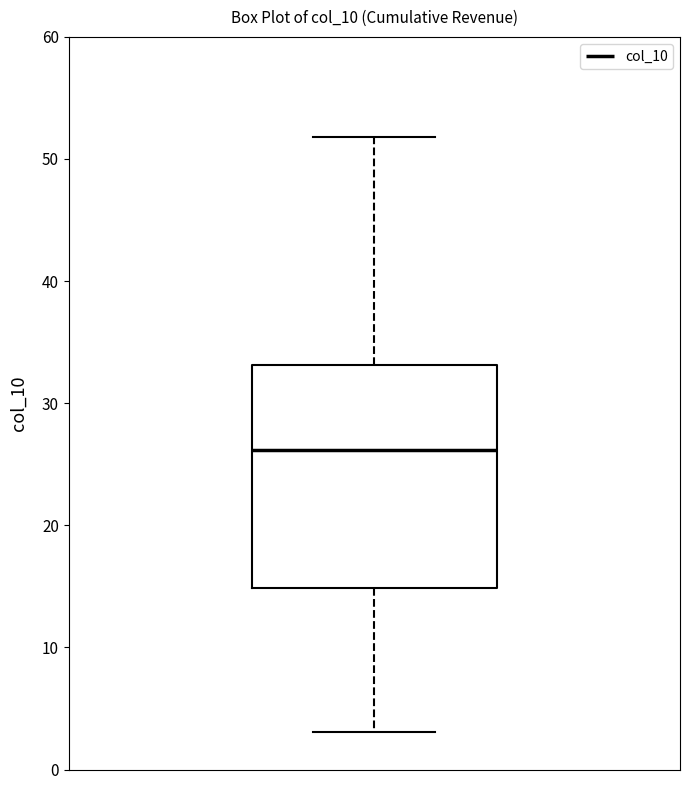

Where does the upper whisker of the box end on the y-axis? The values are not printed on the chart, so give them approximately, as read against the axis.

52